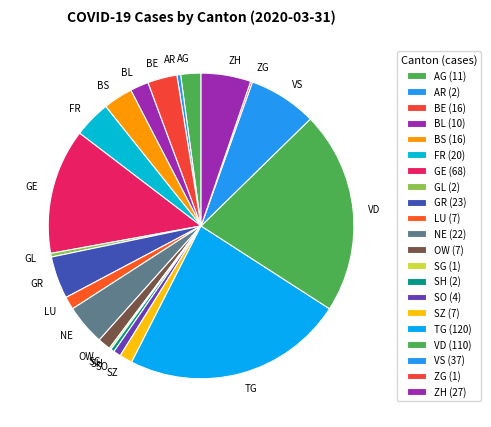

Which has a higher value, ZH or TG?

TG